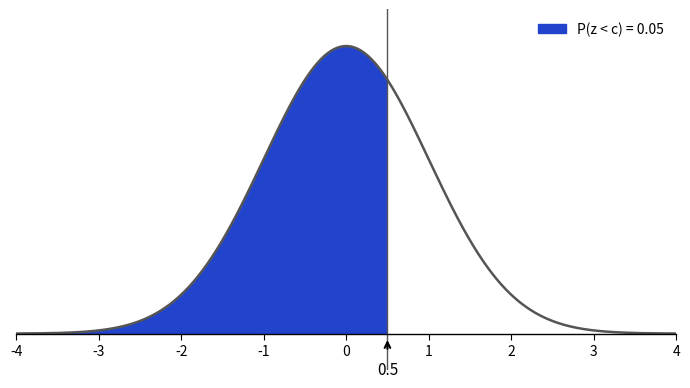

How many lines are shown in the chart?

1